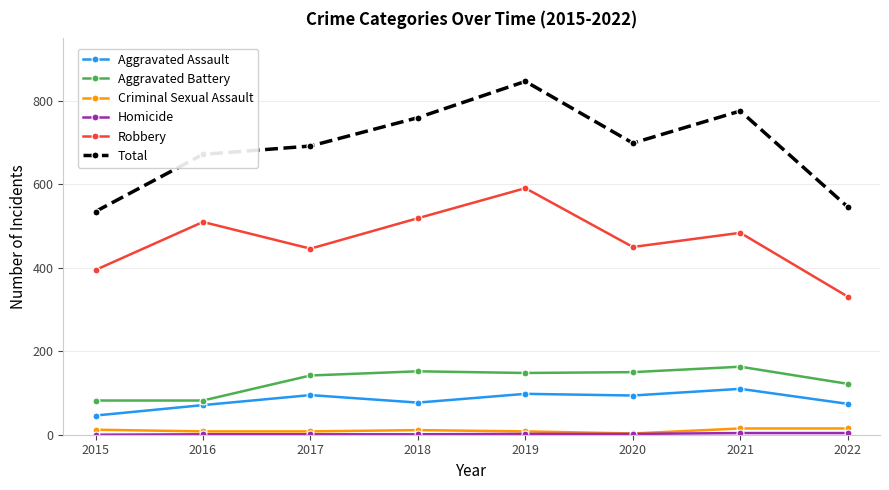

At which category does Total reach its first local valley?

2020